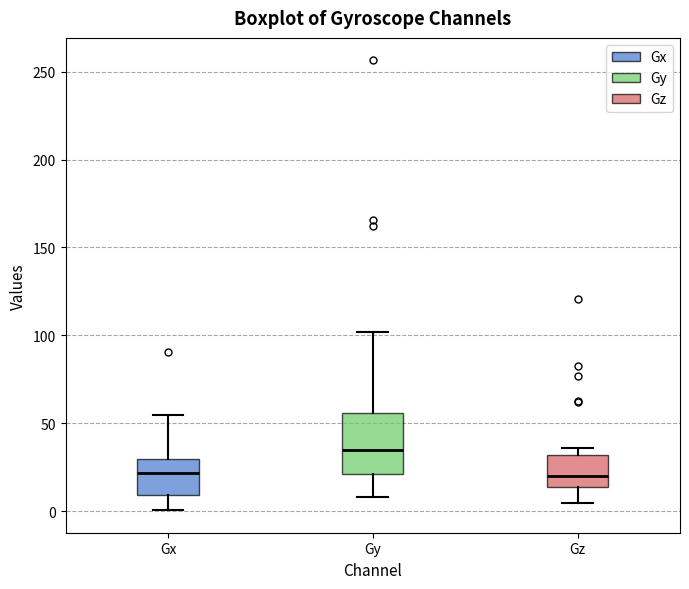

Where does the median line of the box for Gy sit on the y-axis? The values are not printed on the chart, so give them approximately, as read against the axis.

35